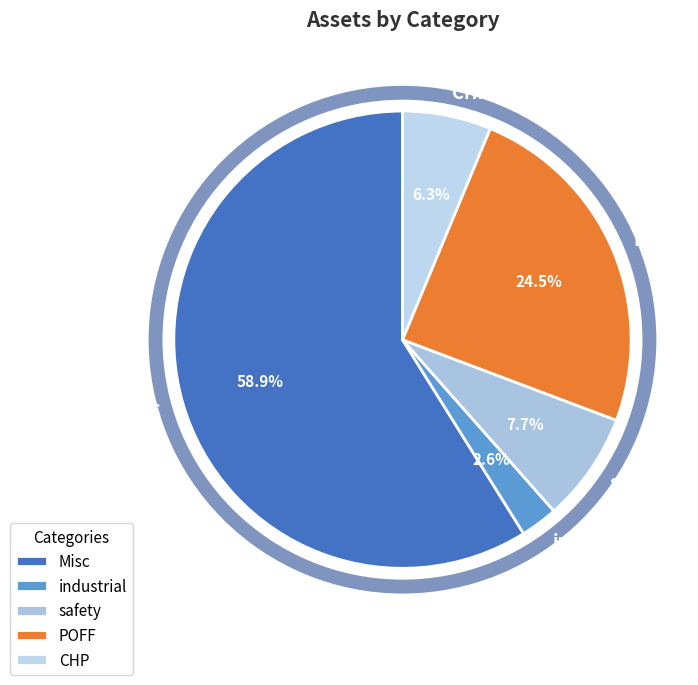

Which slice is the largest?

Misc